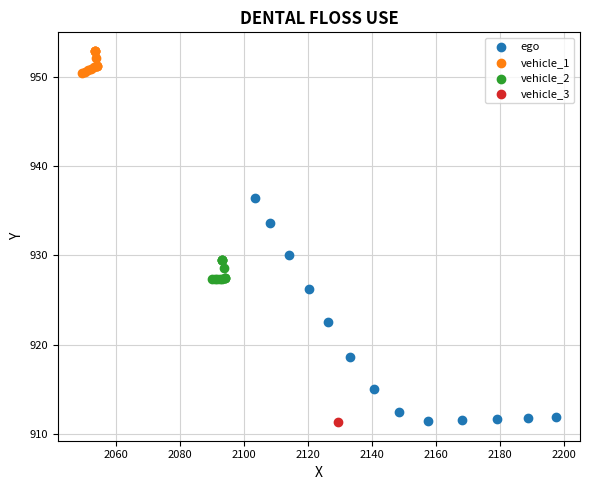

What are all the series names shown in the legend?

ego, vehicle_1, vehicle_2, vehicle_3